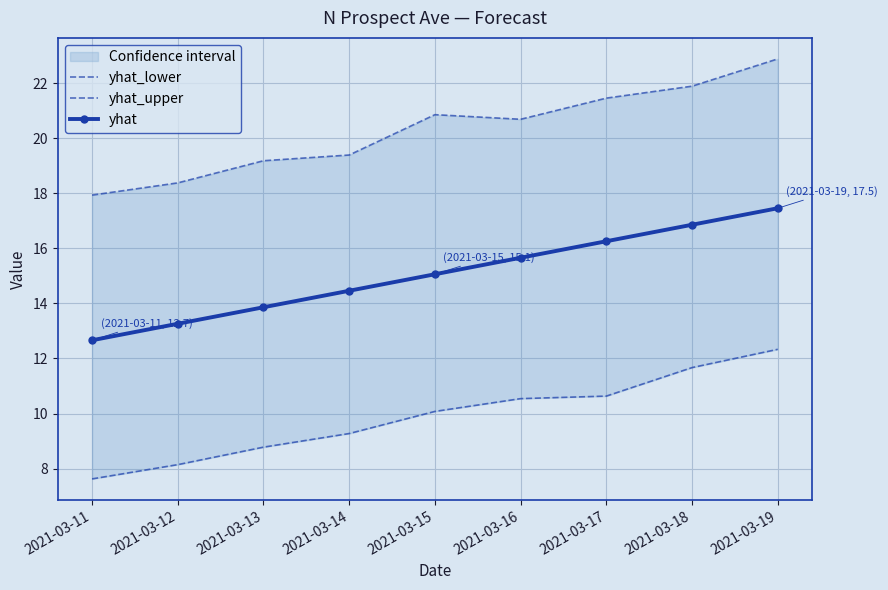

True or false: yhat has more than 0 points higher than both neighbors.

False